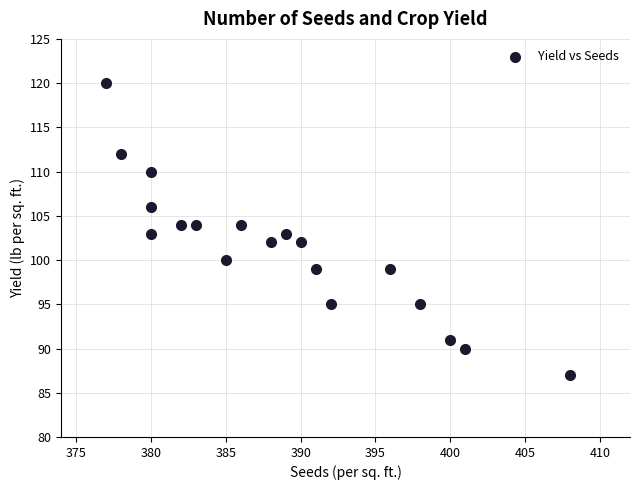

What is the range of X values (max minus min)?

31